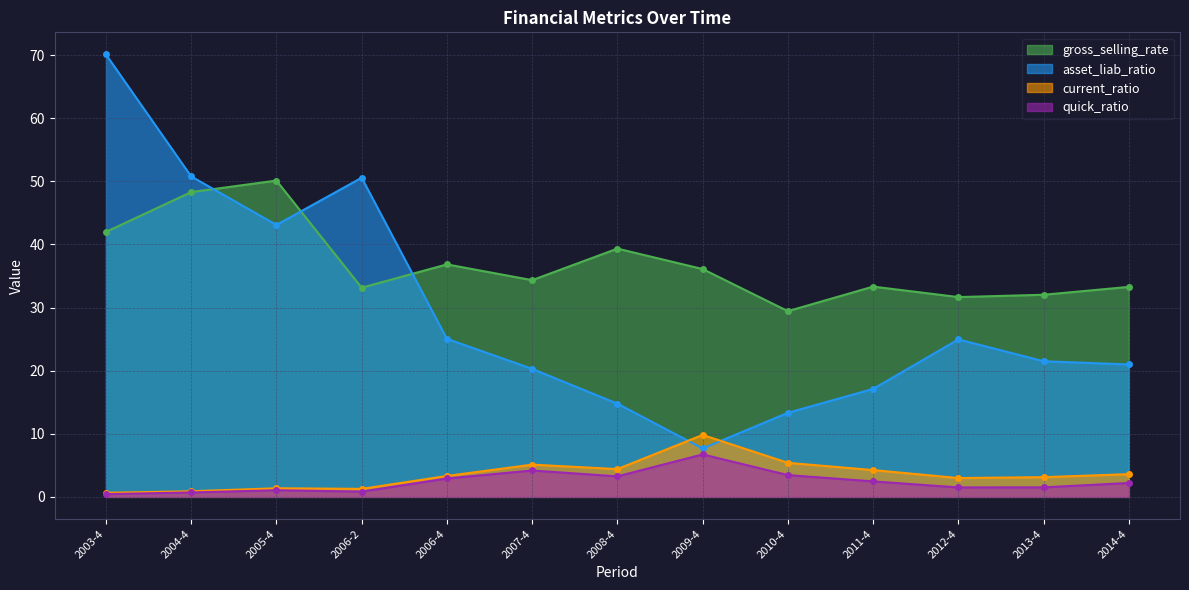

How many values in the current_ratio series are below 3?

5